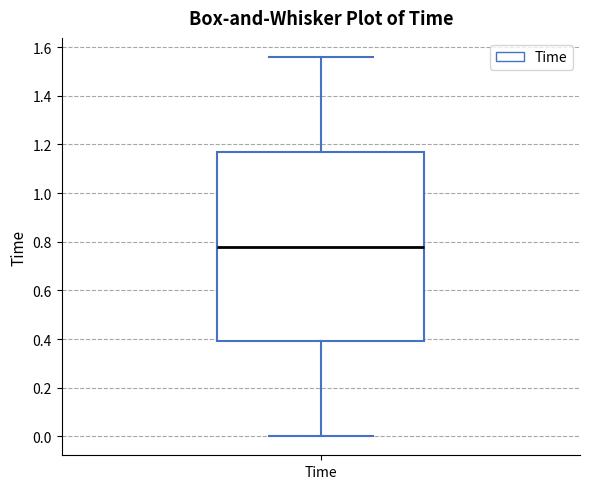

Read this box plot against the y-axis: the position of the median line, the range covered by the box, and the ends of both whiskers. The values are not printed on the chart, so give them approximately, as read against the axis.

median 0.78, box 0.40 to 1.18, whiskers 0.00 to 1.56